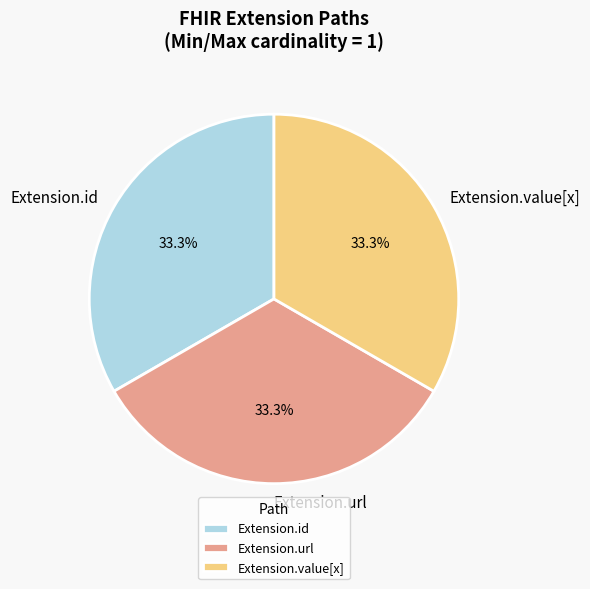

Does Extension.id represent more than half of the total?

No